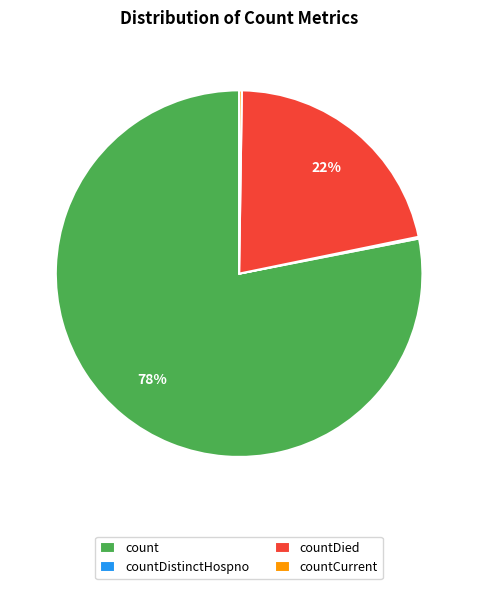

To the nearest percent, what is the difference between the largest and smallest slice percentages?

78%